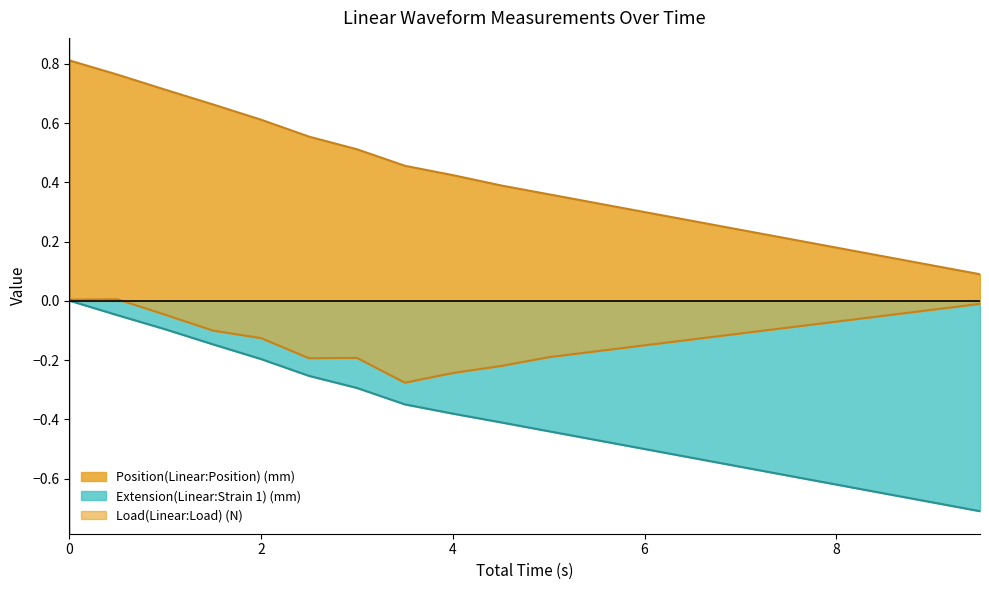

How many values in the Extension(Linear:Strain 1) (mm) series are below 0?

19